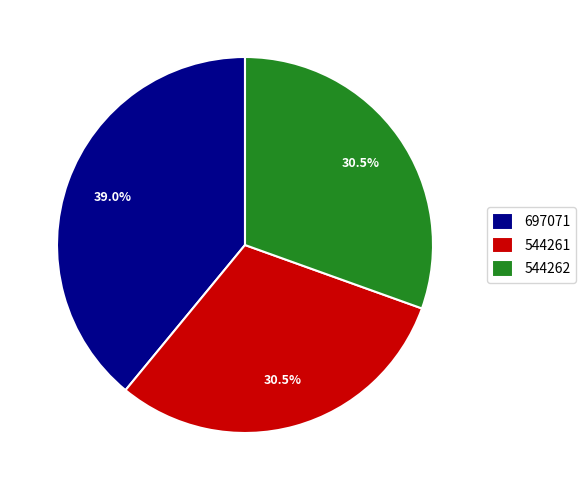

To the nearest percent, what percentage of the pie is 697071?

39%